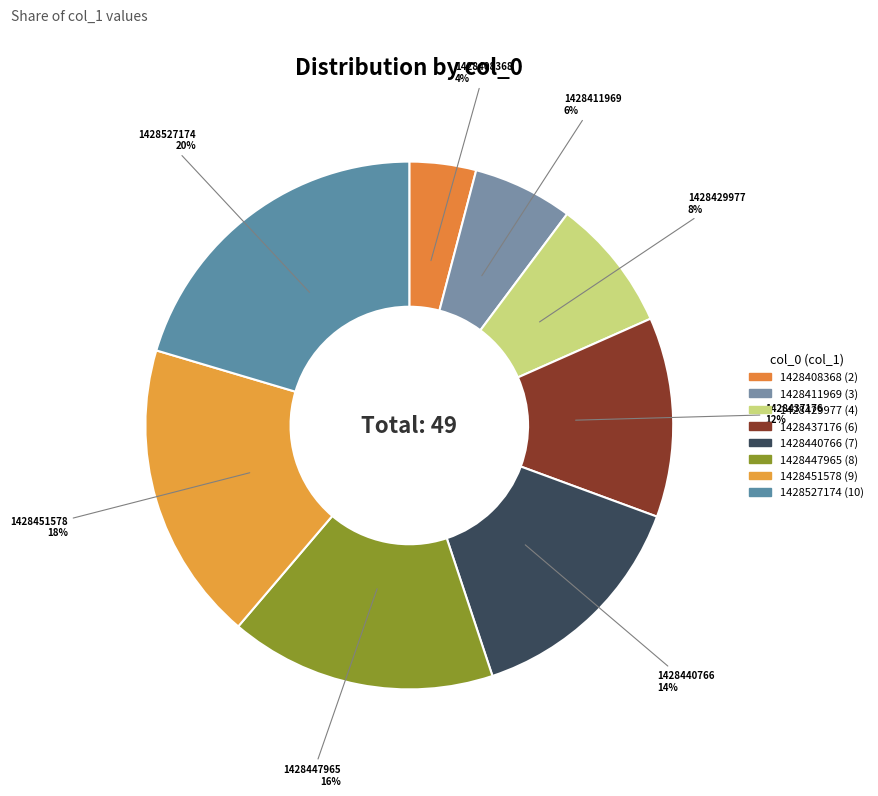

Which slice is the smallest?

1428408368